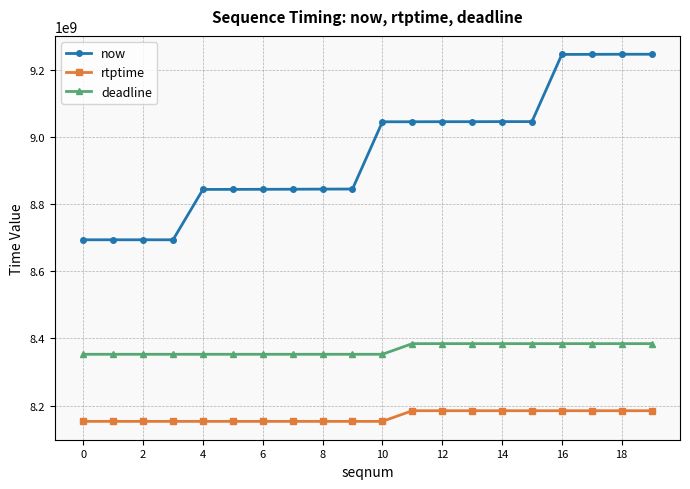

What is the value of the deadline point at the 11th from the left?

8352711111